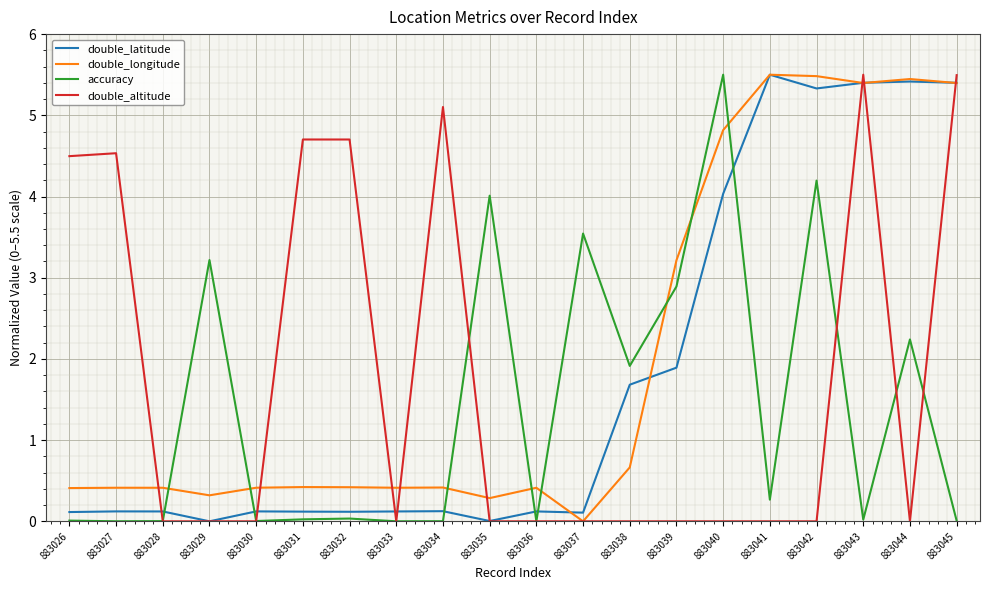

At how many categories does at least one series exceed 5?

7